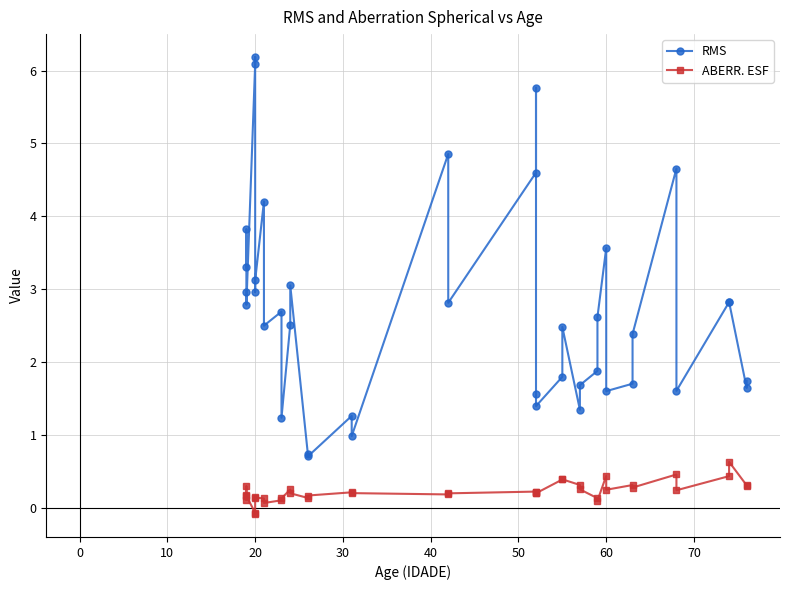

In ABERR. ESF, how many points are lower than both neighbors (excluding endpoints)?

11